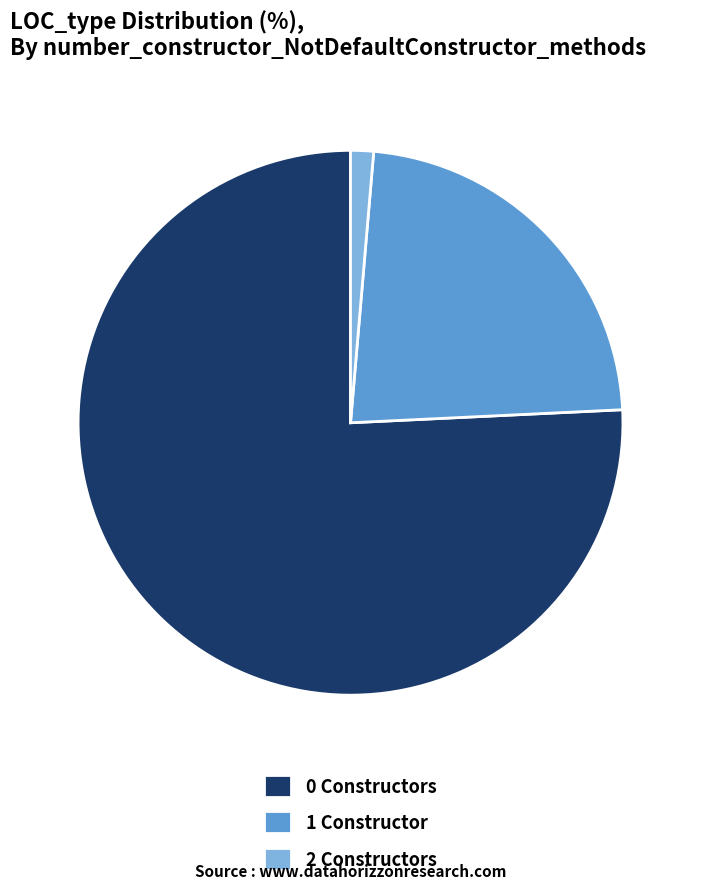

Between 2 Constructors and 0 Constructors, which is larger?

0 Constructors